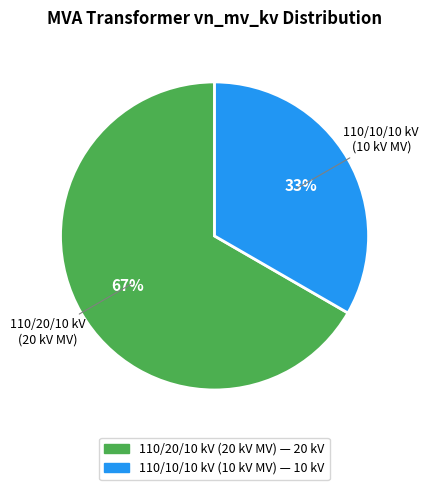

Count the number of slices in the pie.

2